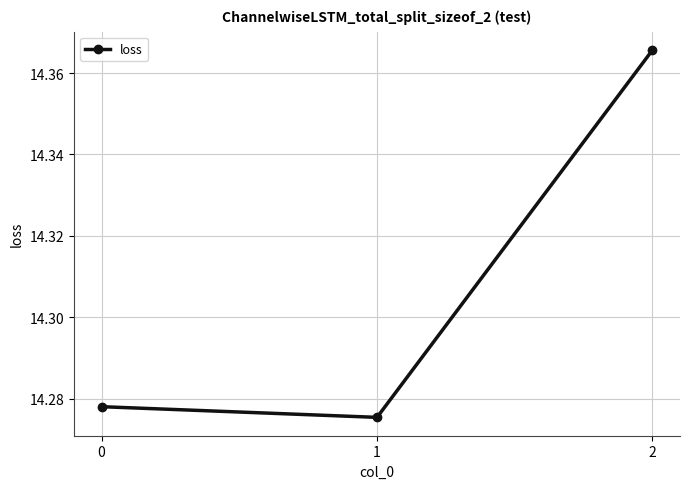

Count the values in the range 14 to 15.

3